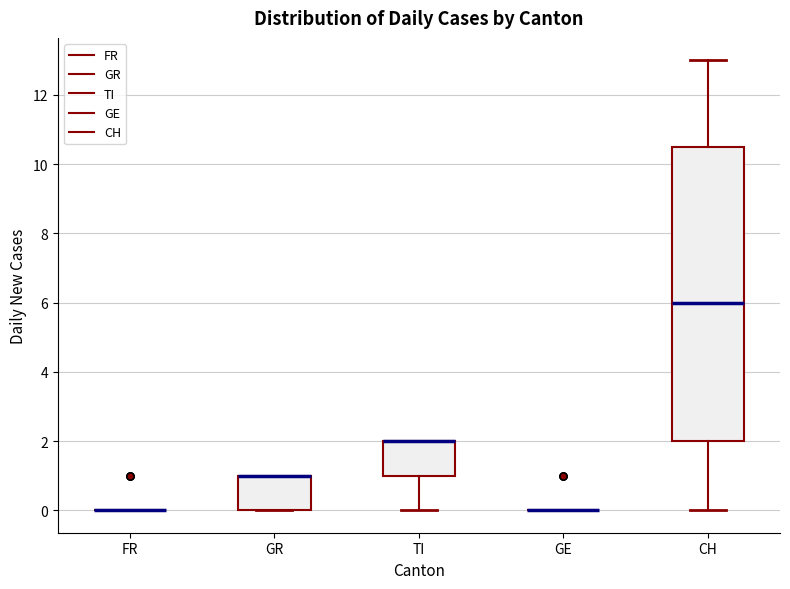

Reading left to right, transcribe this box plot: for each box, give where its median line is, the range the box spans, and where its two whiskers end, as read against the y-axis. The values are not printed on the chart, so give them approximately, as read against the axis.

FR: box collapsed to a line at 0.0, whiskers 0.0 to 0.0
GR: median 1.0 (drawn on the box's upper edge), box 0.0 to 1.0, whiskers 0.0 to 1.0
TI: median 2.0 (drawn on the box's upper edge), box 1.0 to 2.0, whiskers 0.0 to 2.0
GE: box collapsed to a line at 0.0, whiskers 0.0 to 0.0
CH: median 6.0, box 2.0 to 10.6, whiskers 0.0 to 13.0